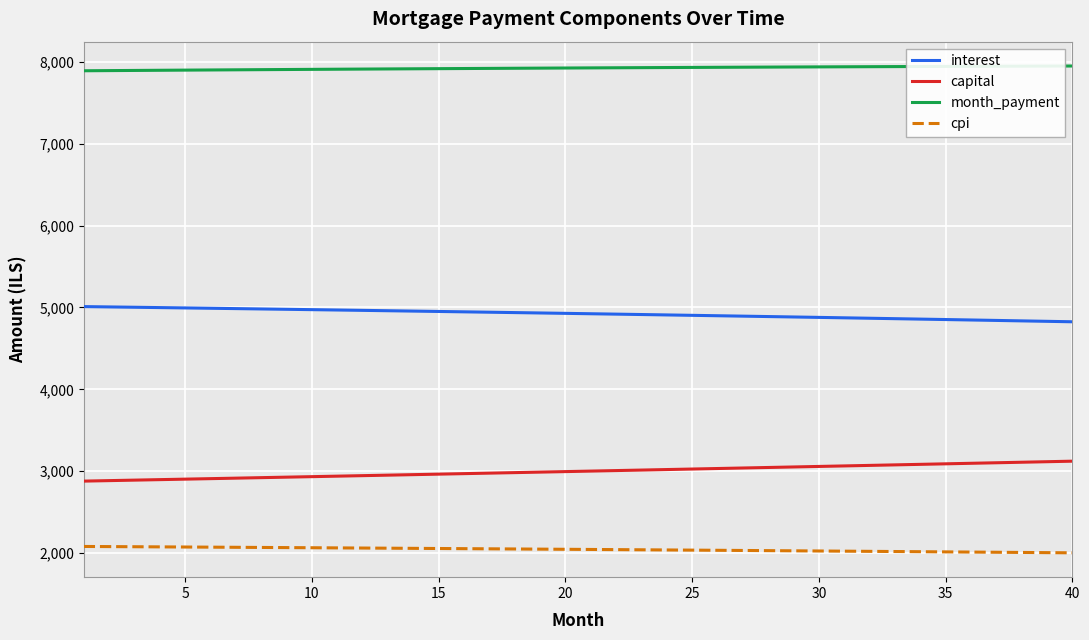

True or false: month_payment and cpi cross at least once.

False